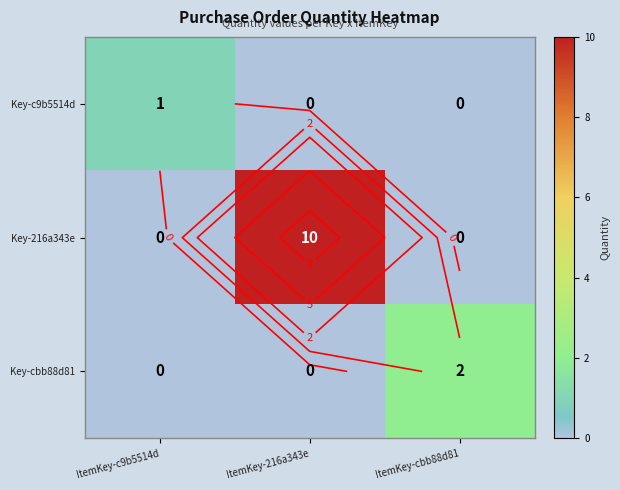

Which category has the highest value in the Key-cbb88d81 series?

ItemKey-cbb88d81